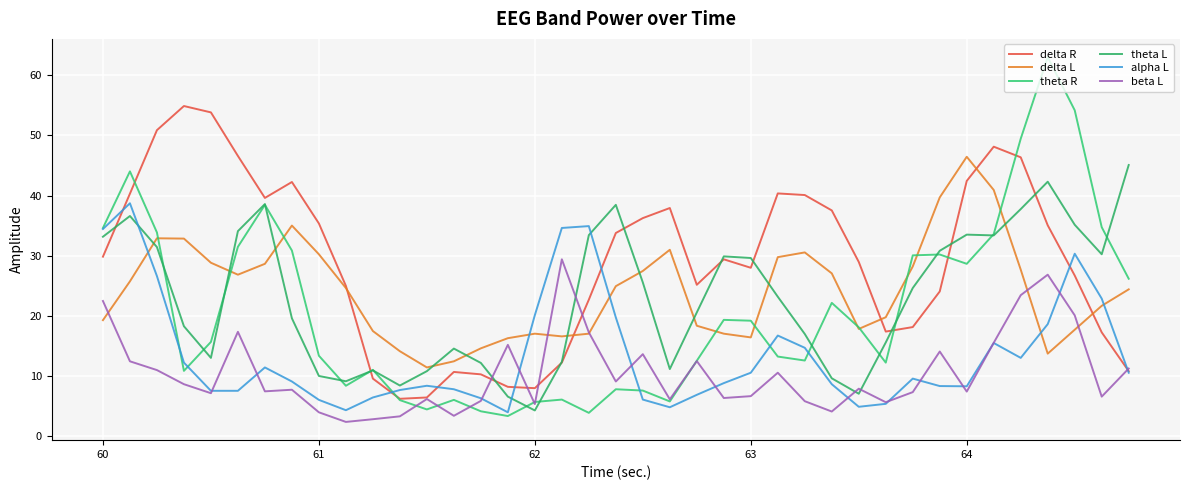

Does the chart have visible grid lines?

Yes